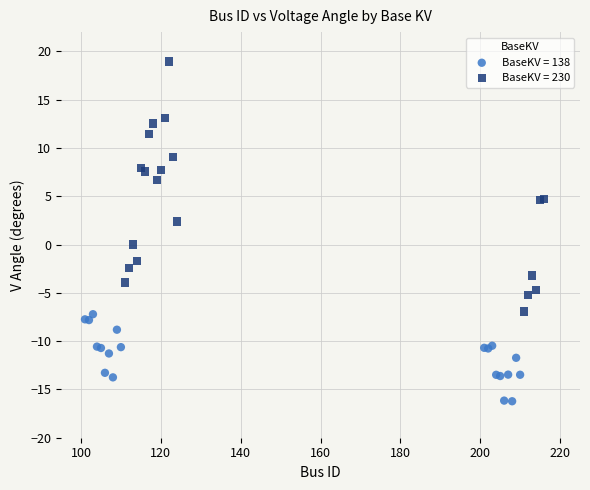

Which series contains the lowest Y value?

BaseKV = 138